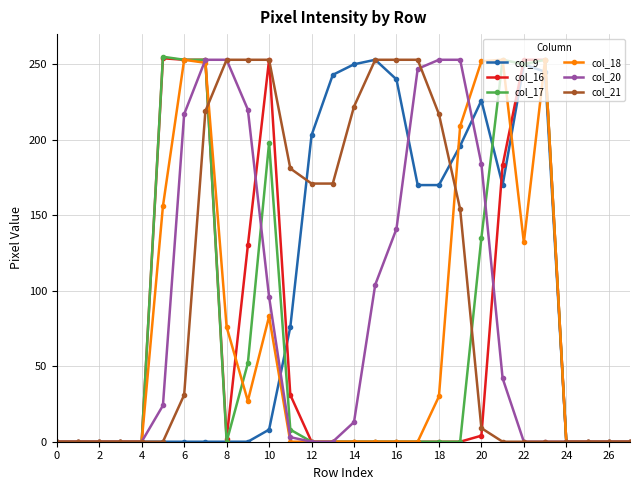

What is the value of the col_21 point at the 19th from the left?

217